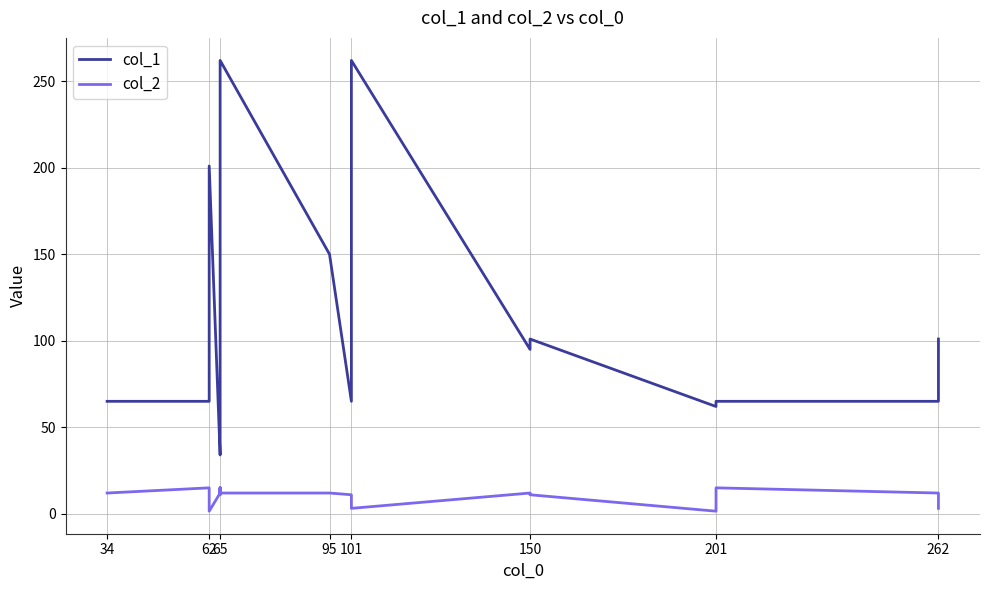

List the series in order of their peak value, lowest first.

col_2, col_1